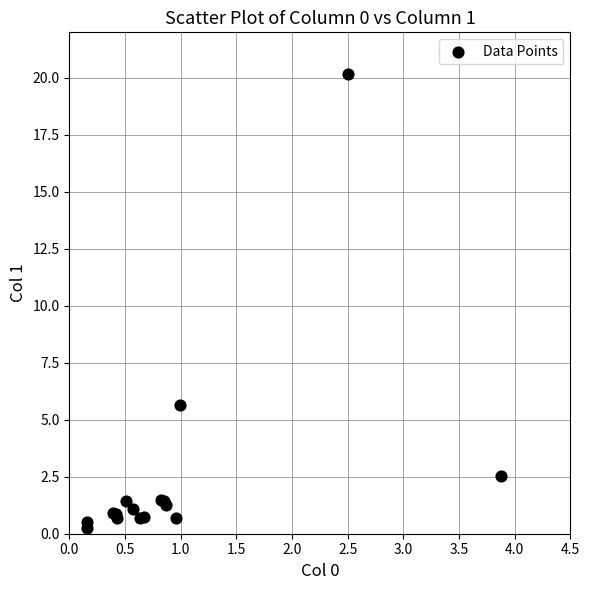

What Y value in the scatter plot is closest to 10?

5.7